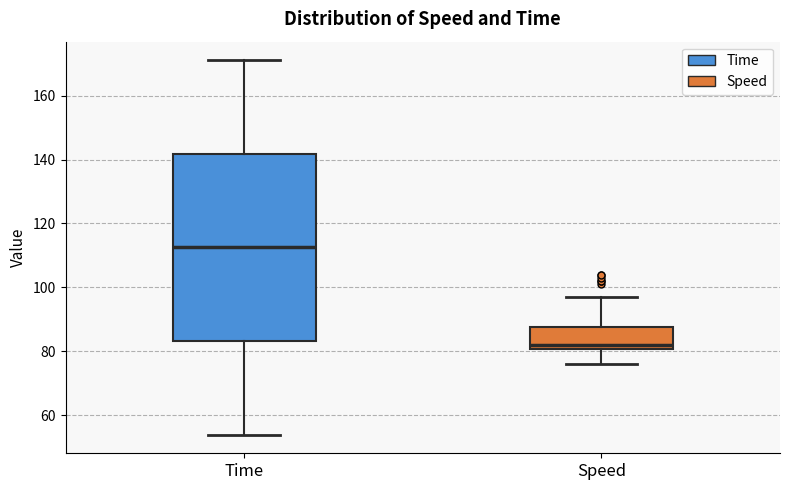

Reading left to right, transcribe this box plot: for each box, give where its median line is, the range the box spans, and where its two whiskers end, as read against the y-axis. The values are not printed on the chart, so give them approximately, as read against the axis.

Time: median 112, box 84 to 142, whiskers 54 to 172
Speed: median 82, box 80 to 88, whiskers 76 to 98